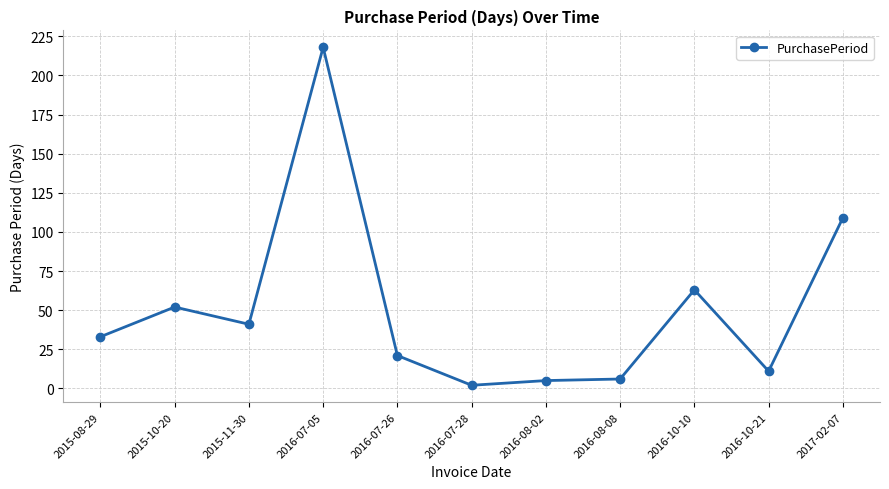

Which label corresponds to the smallest value in the chart?

2016-07-28